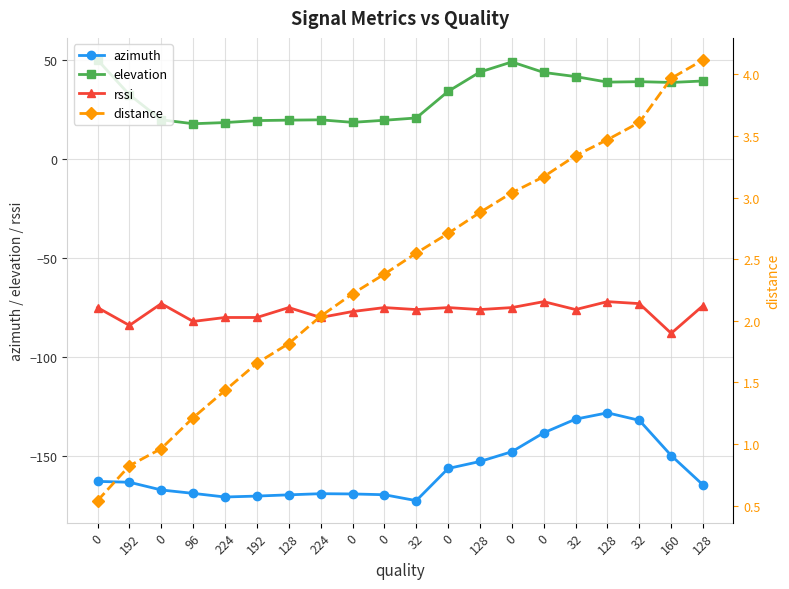

How many data points does each series have?

20